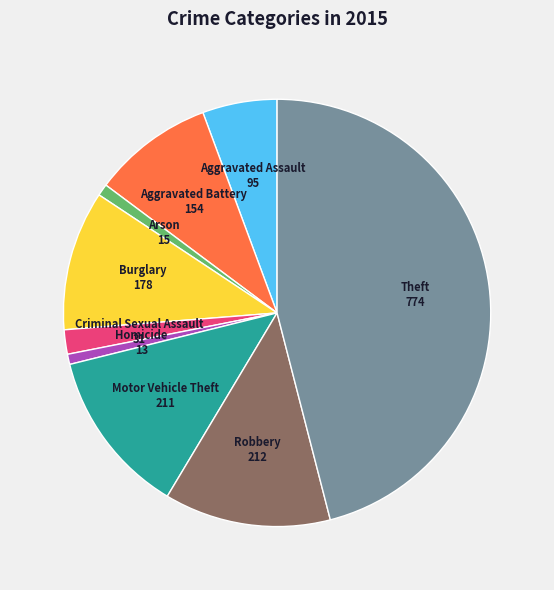

Is there a majority slice in this chart?

No